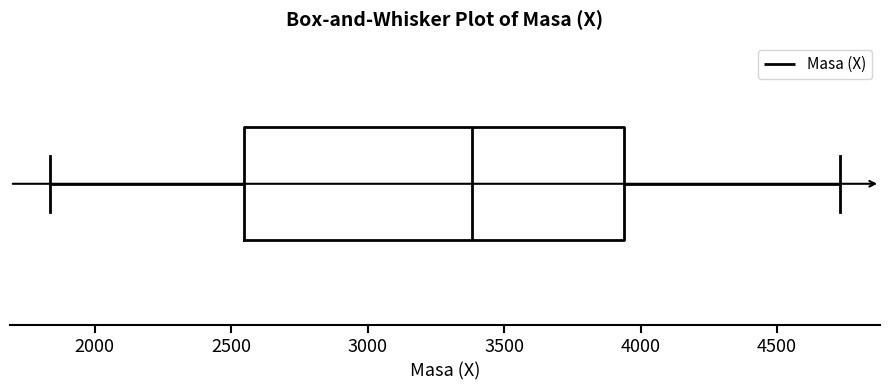

Where does the median line of the box sit on the x-axis? The values are not printed on the chart, so give them approximately, as read against the axis.

3400